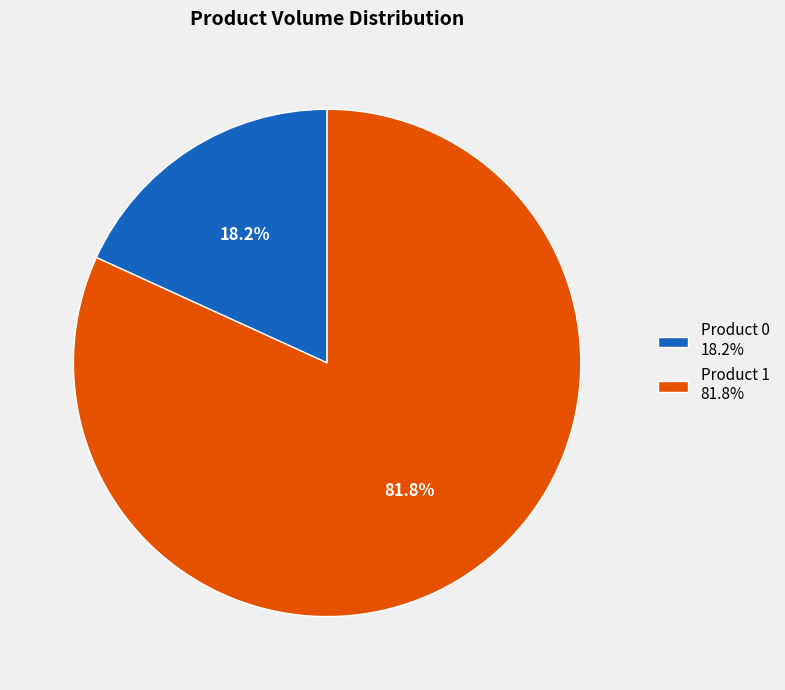

Which has a higher value, Product 0 18.2% or Product 1 81.8%?

Product 1 81.8%